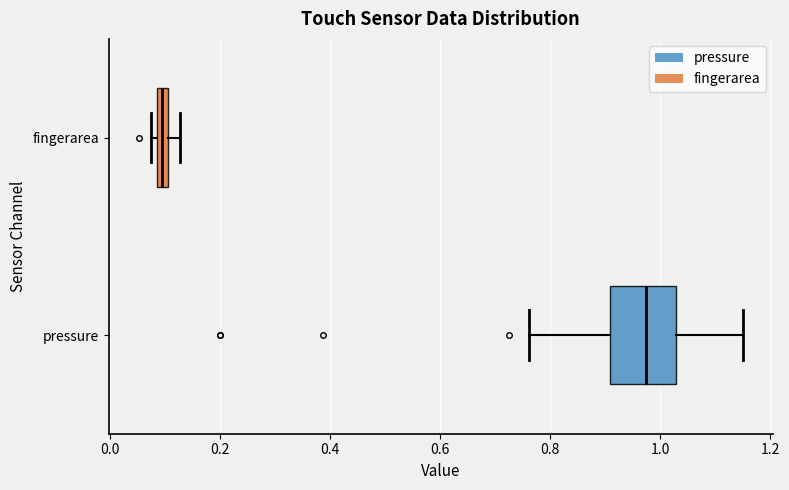

Where is the left edge of the box for pressure on the x-axis? The values are not printed on the chart, so give them approximately, as read against the axis.

0.90